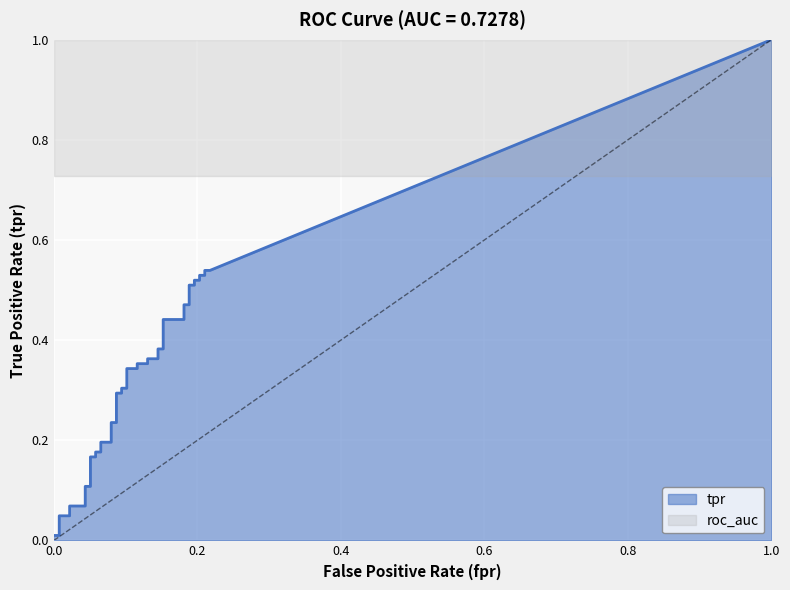

Which series has the widest spread of values?

tpr